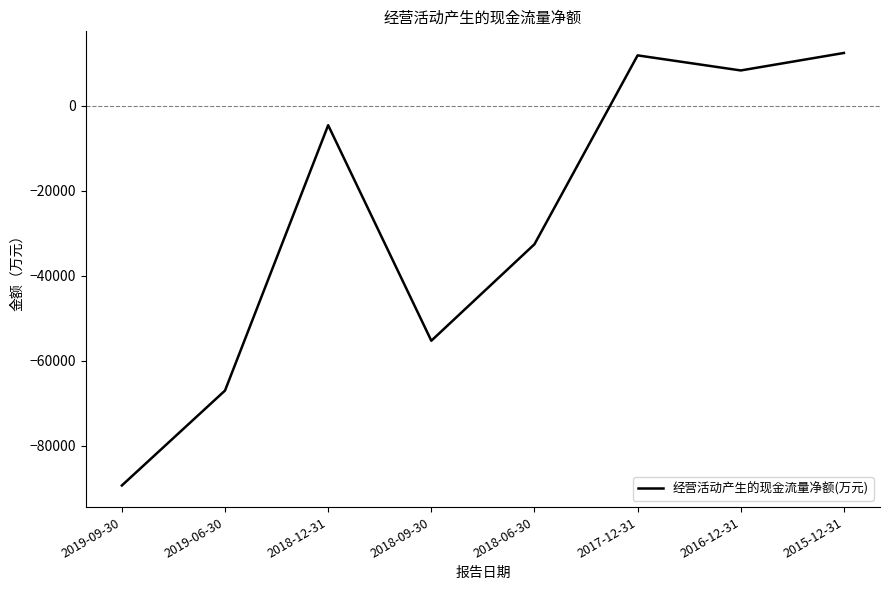

What is the minimum value shown in the chart?

-89382